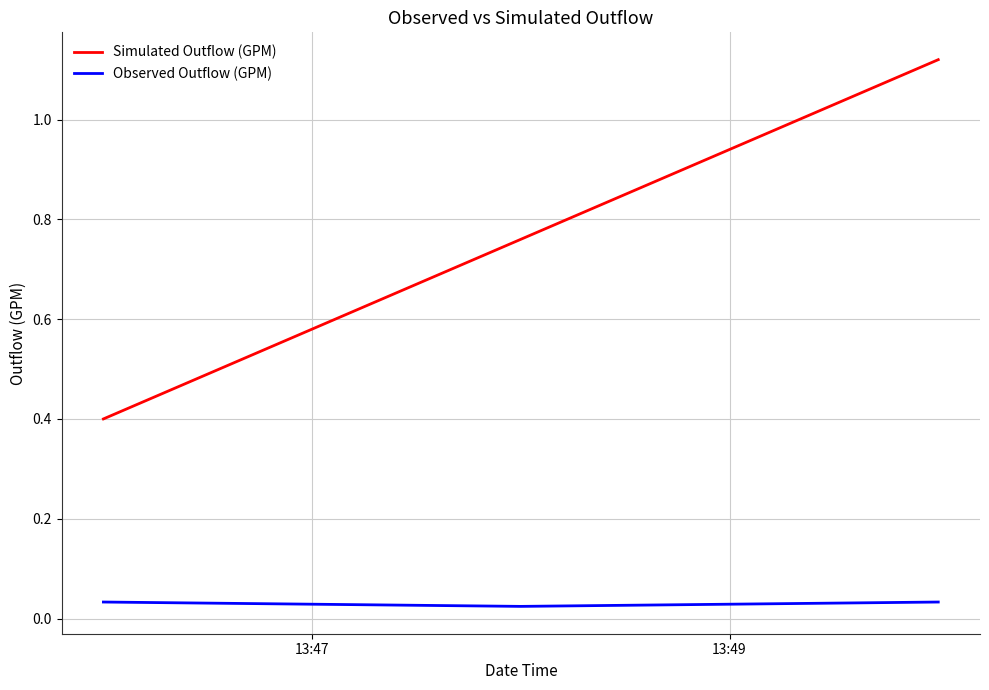

List the series in order of their peak value, lowest first.

Observed Outflow (GPM), Simulated Outflow (GPM)